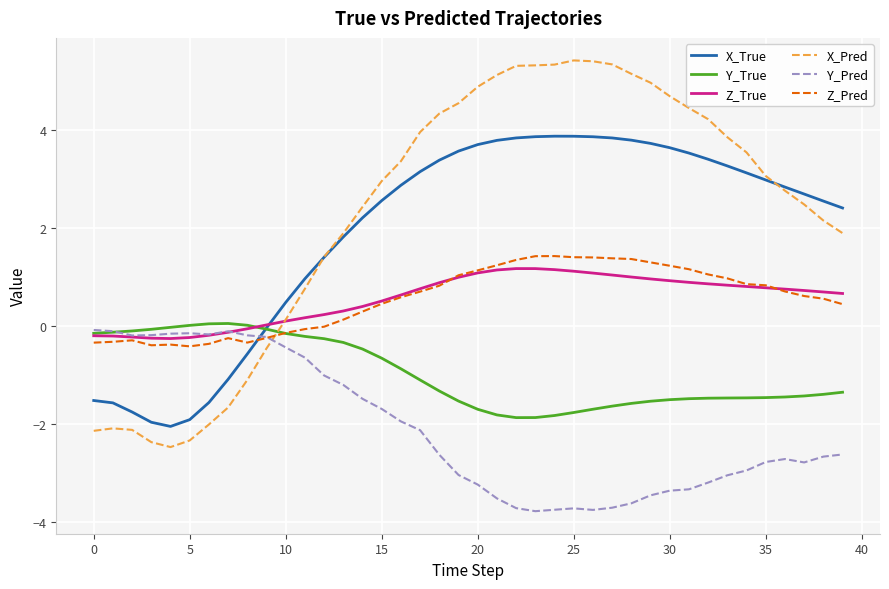

How many intersections are there between Y_True and X_Pred?

1